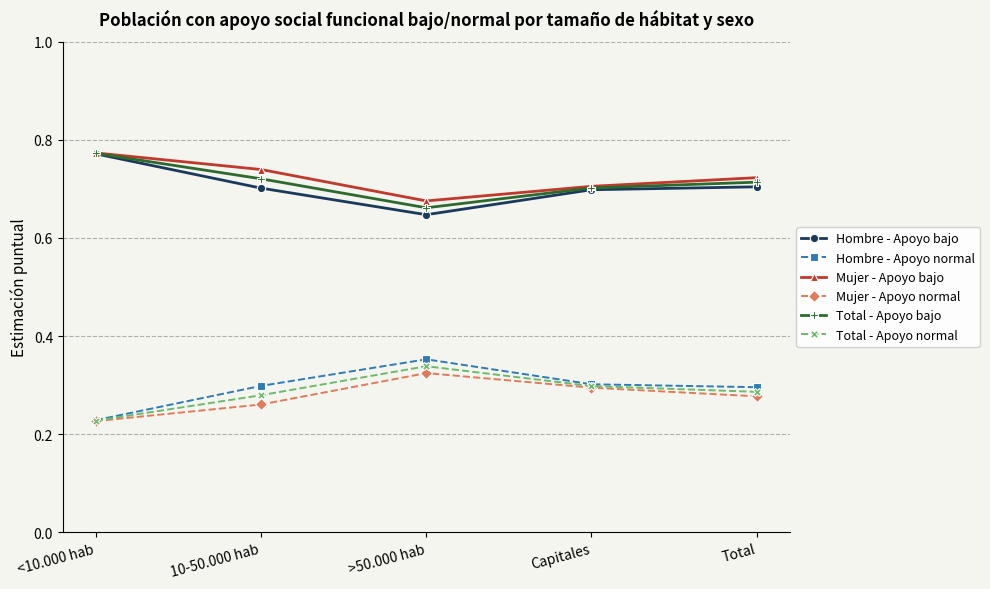

Which category has the lowest value in the Total - Apoyo bajo series?

>50.000 hab